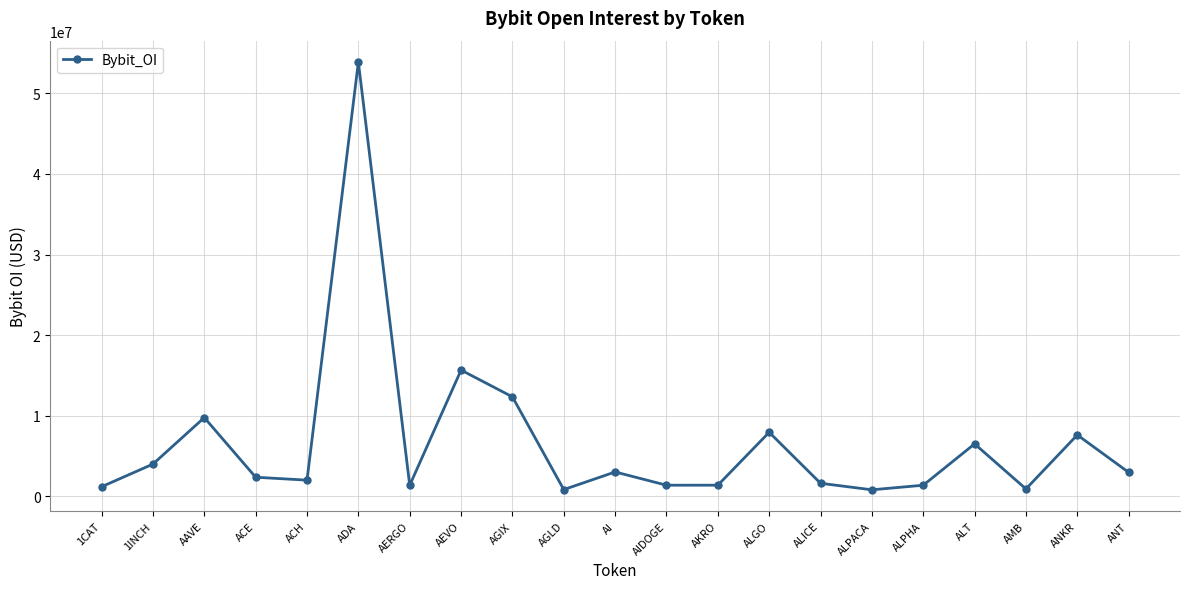

Does the chart display data point markers on the line(s)?

Yes